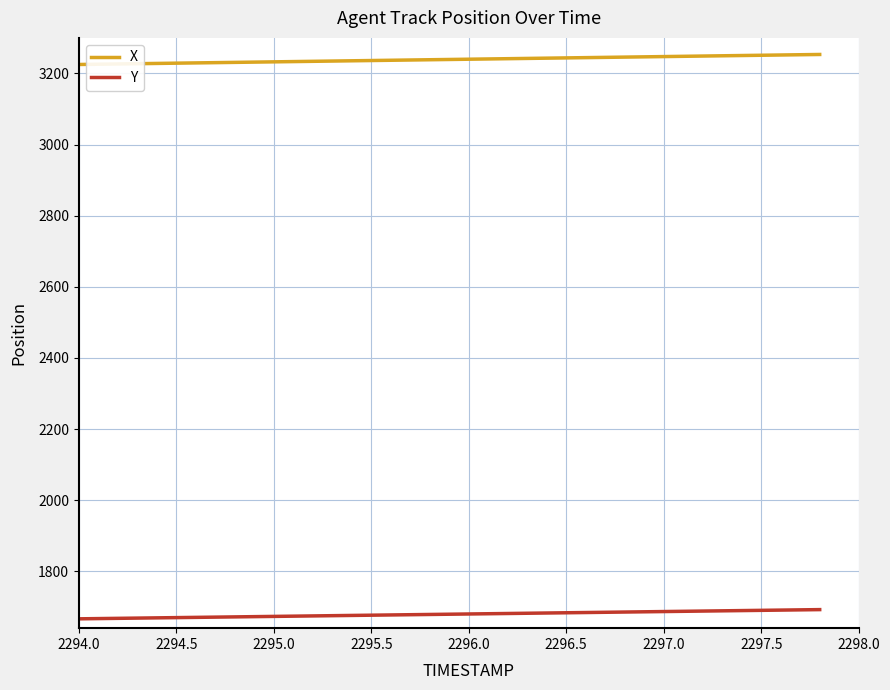

List the series in order of their overall mean, highest first.

X, Y